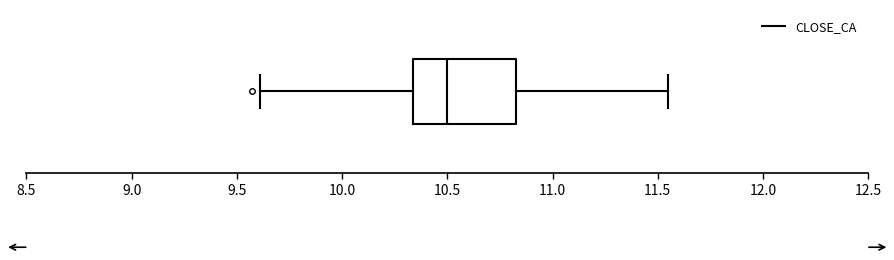

Where does the median line of the box sit on the x-axis? The values are not printed on the chart, so give them approximately, as read against the axis.

10.50